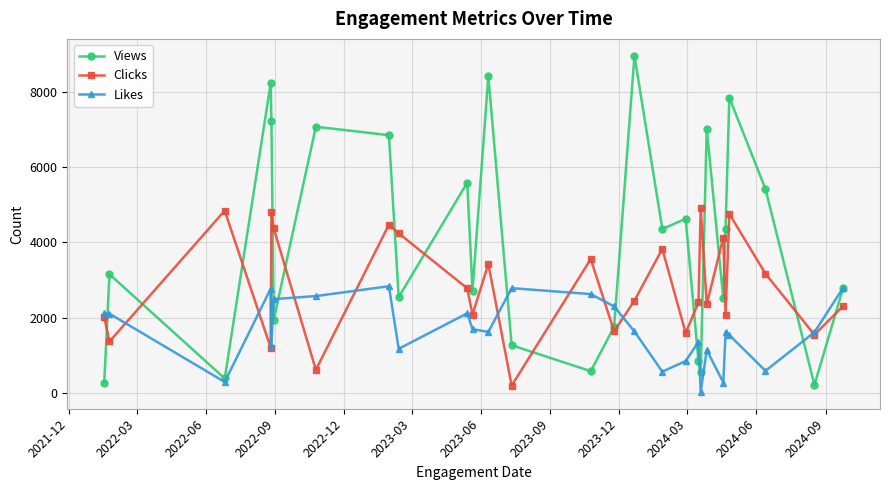

What are all the series names shown in the legend?

Views, Clicks, Likes